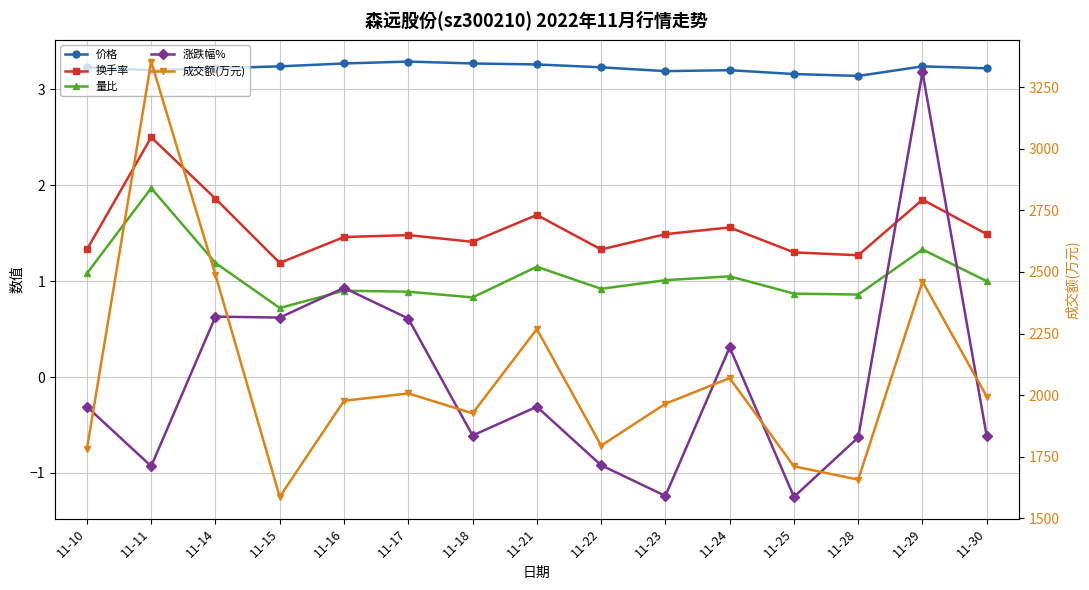

What is the total value across all series at 11-30?

1999.1